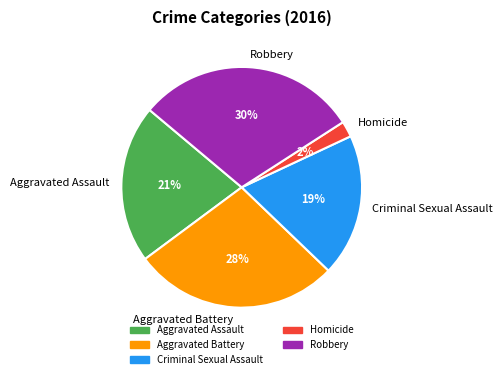

Which has a higher value, Homicide or Aggravated Assault?

Aggravated Assault